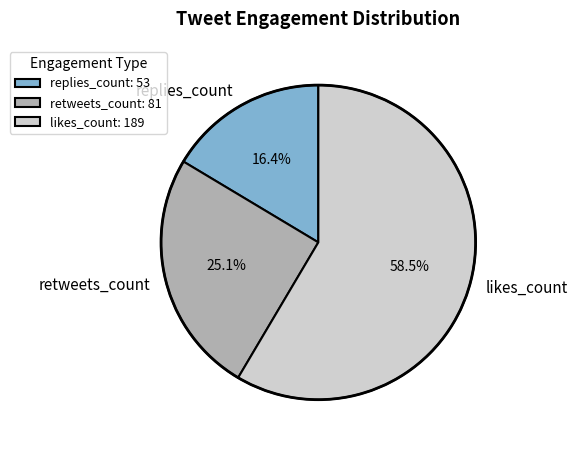

Count the number of slices in the pie.

3